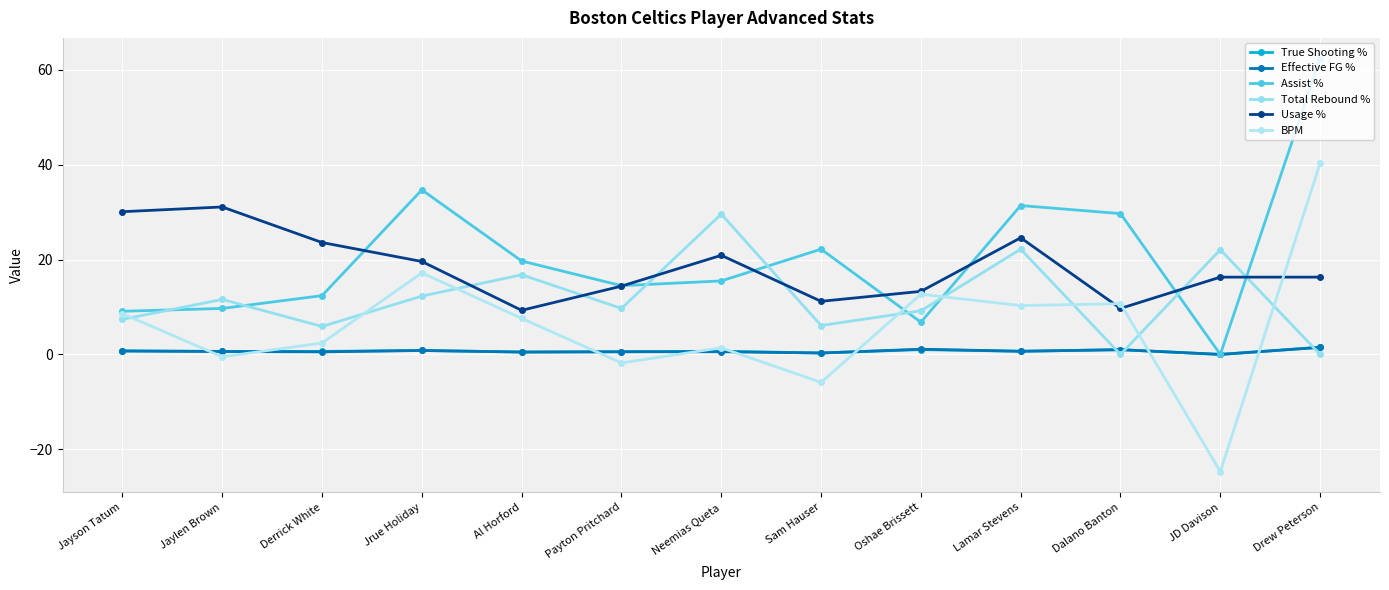

Is this an area chart (filled region under the line)?

No